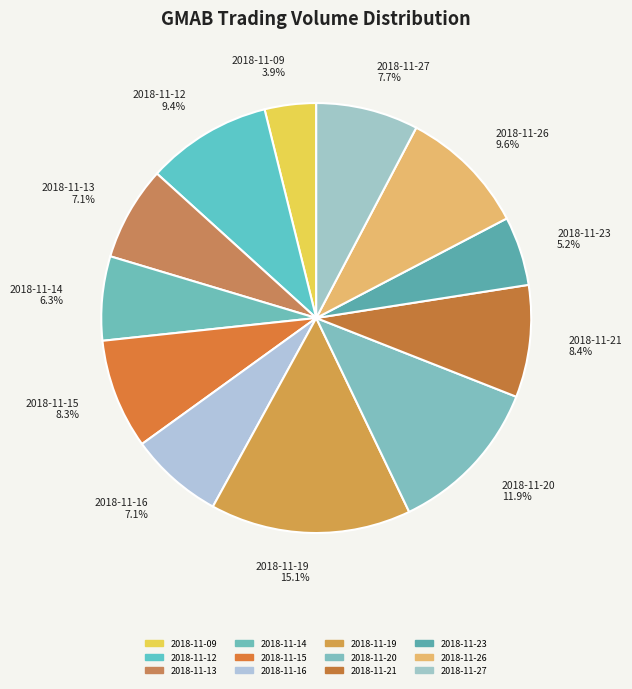

How many slices are in this pie chart?

12